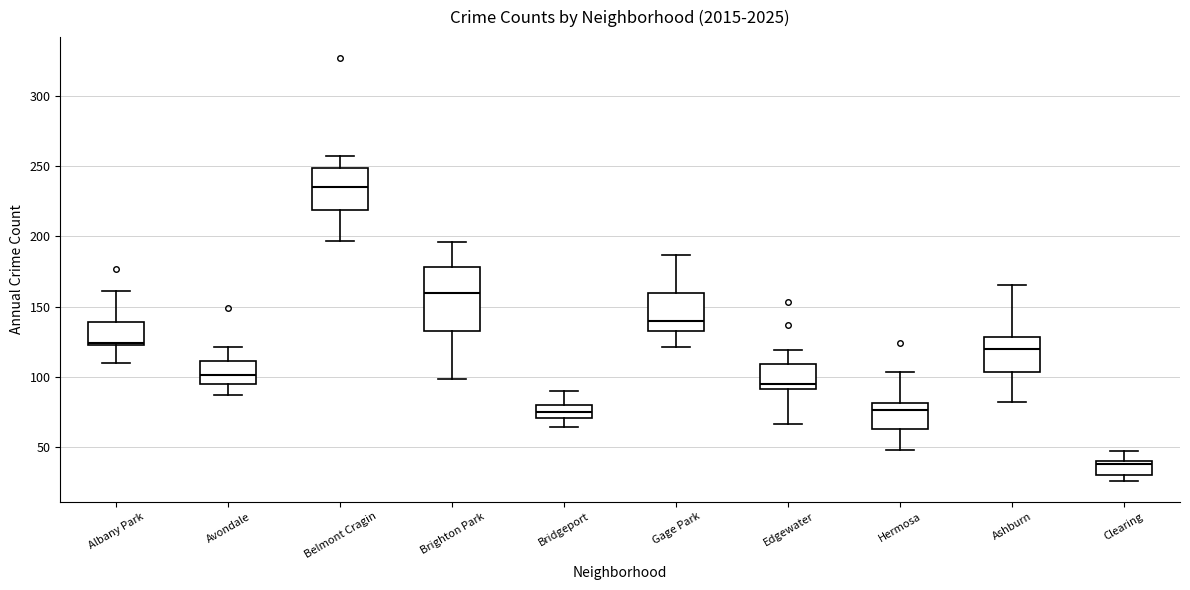

Which box is the tallest, from its lower edge to its upper edge?

Brighton Park